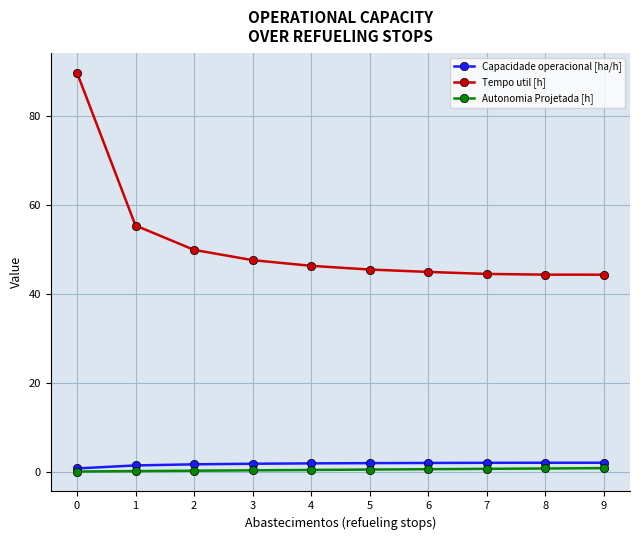

The Autonomia Projetada [h] series shows 0.4 at 3. True or false?

True